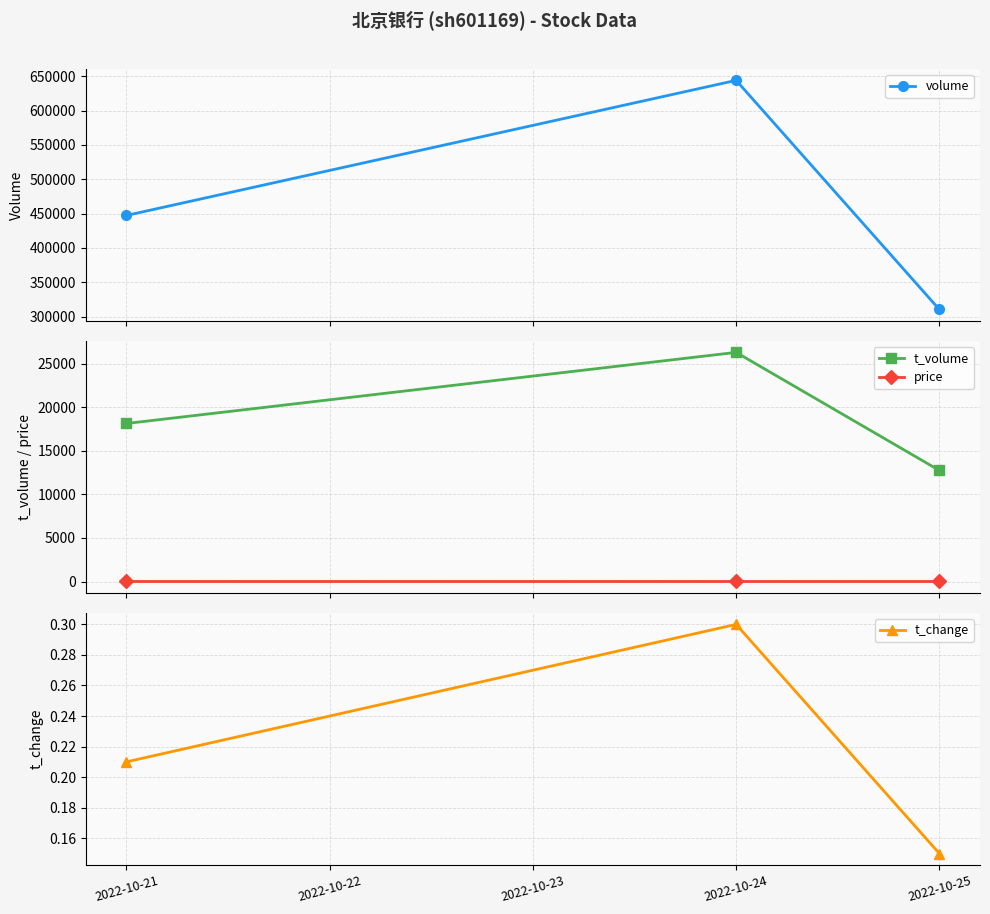

What is the average value of the price series?

4.1